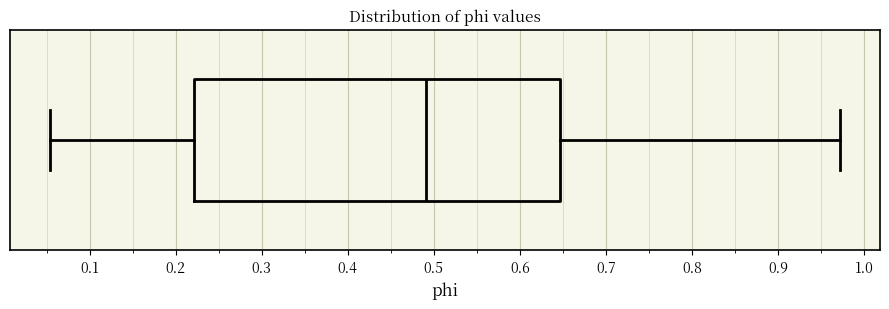

Read this box plot against the x-axis: the position of the median line, the range covered by the box, and the ends of both whiskers. The values are not printed on the chart, so give them approximately, as read against the axis.

median 0.49, box 0.22 to 0.65, whiskers 0.05 to 0.97